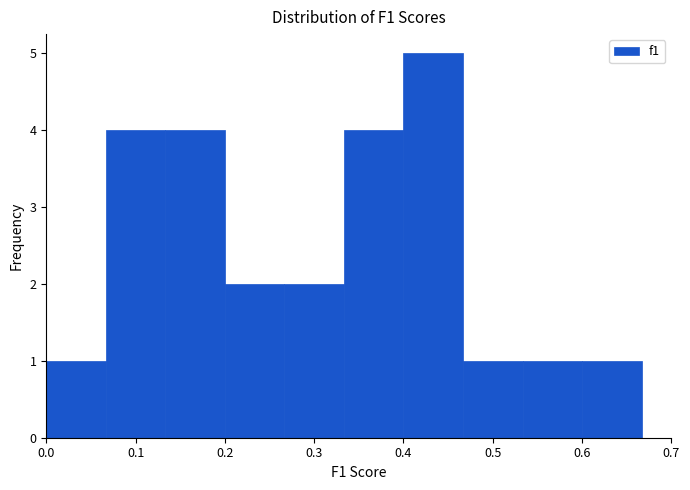

Reading left to right, list every bar in this chart as the range it spans on the x-axis followed by its height. Neither the bar edges nor the heights are printed on the chart, so give them approximately, as read against the axes.

0.00 to 0.07: 1
0.07 to 0.13: 4
0.13 to 0.20: 4
0.20 to 0.27: 2
0.27 to 0.33: 2
0.33 to 0.40: 4
0.40 to 0.47: 5
0.47 to 0.53: 1
0.53 to 0.60: 1
0.60 to 0.67: 1